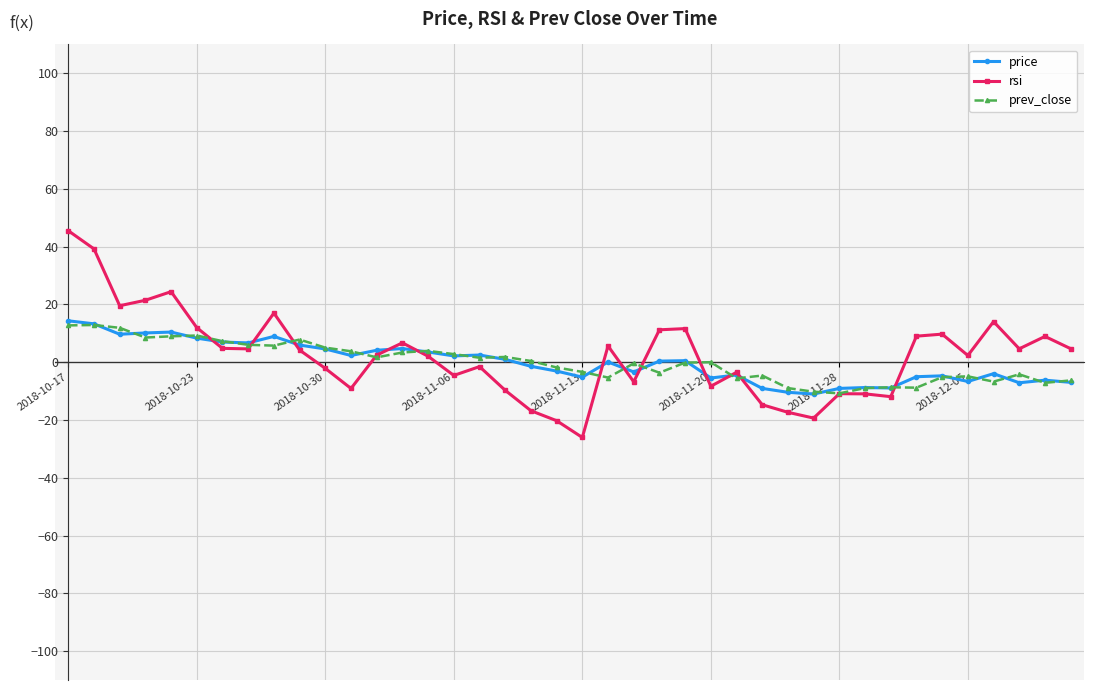

Is this an area chart (filled region under the line)?

No